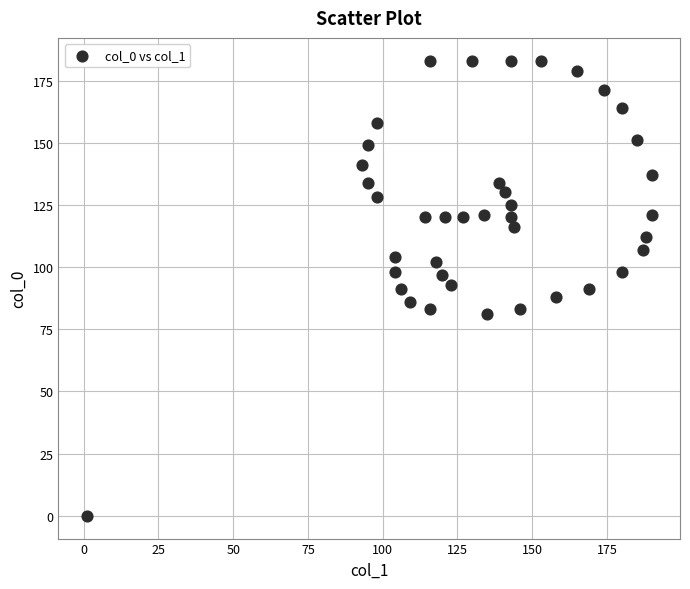

What is the range of Y values (max minus min)?

183